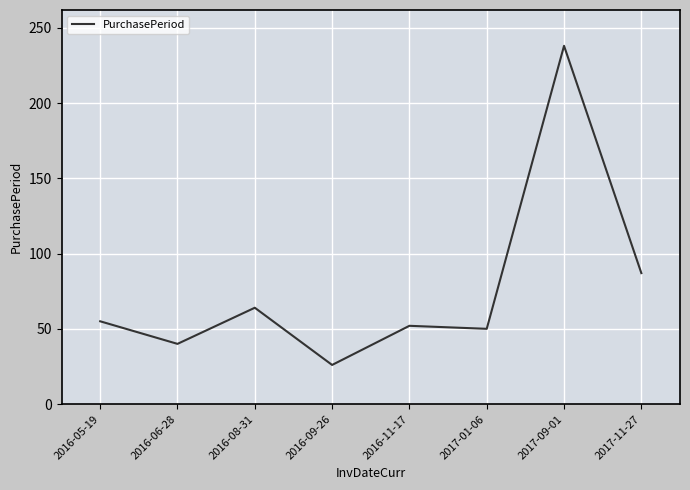

How many lines are shown in the chart?

1